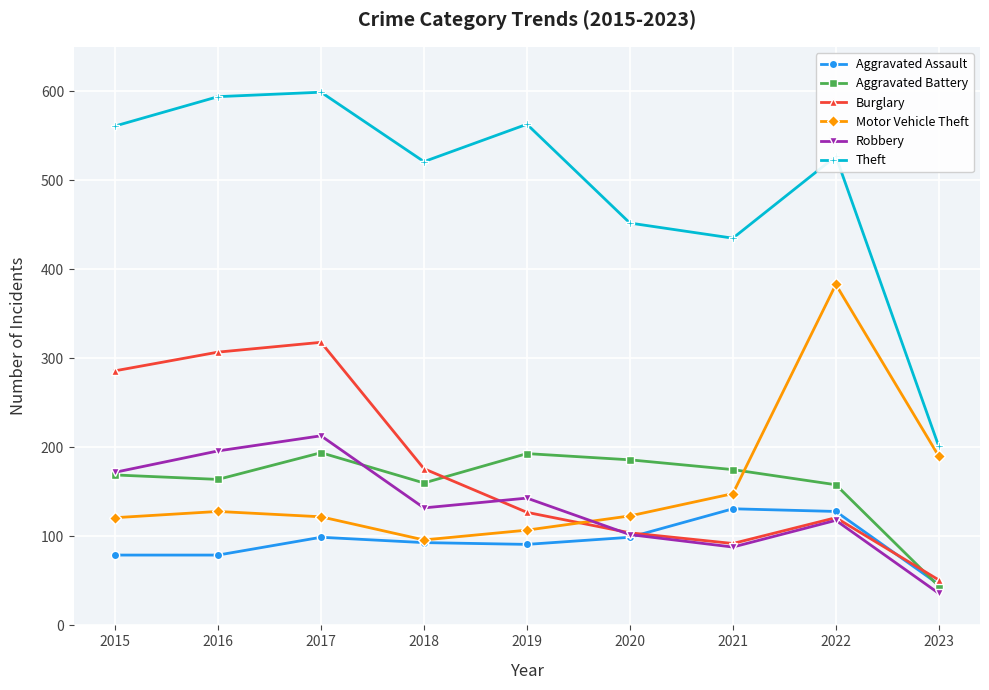

What is the lowest value of the Aggravated Battery series?

44